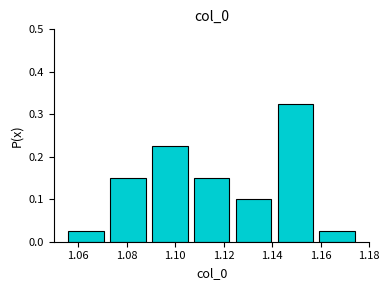

What is the height of the bar covering 1.072 to 1.090 on the x-axis? Neither the bar edges nor the heights are printed on the chart, so give them approximately, as read against the axes.

0.15